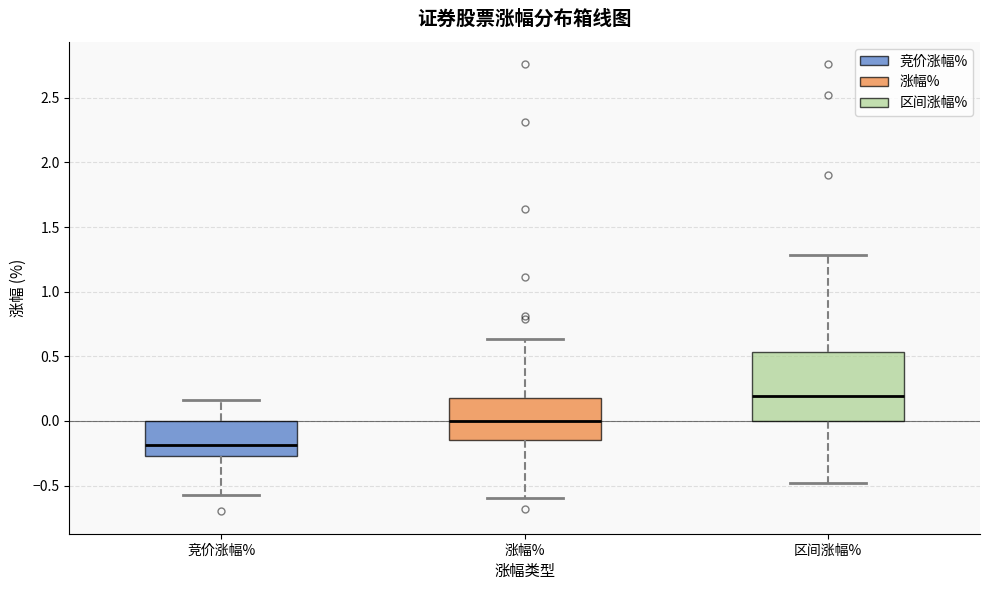

Reading left to right, transcribe this box plot: for each box, give where its median line is, the range the box spans, and where its two whiskers end, as read against the y-axis. The values are not printed on the chart, so give them approximately, as read against the axis.

竞价涨幅%: median -0.20, box -0.25 to 0.00, whiskers -0.55 to 0.15
涨幅%: median 0.00, box -0.15 to 0.20, whiskers -0.60 to 0.65
区间涨幅%: median 0.20, box 0.00 to 0.55, whiskers -0.50 to 1.30